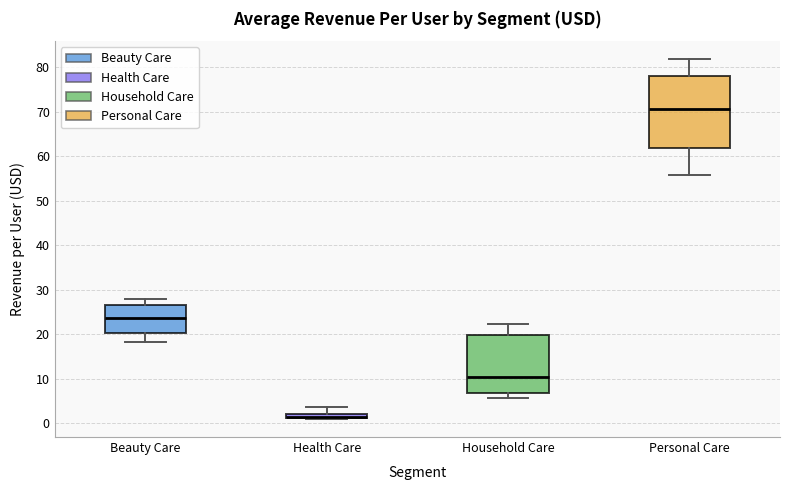

Where does the median line of the box for Personal Care sit on the y-axis? The values are not printed on the chart, so give them approximately, as read against the axis.

71